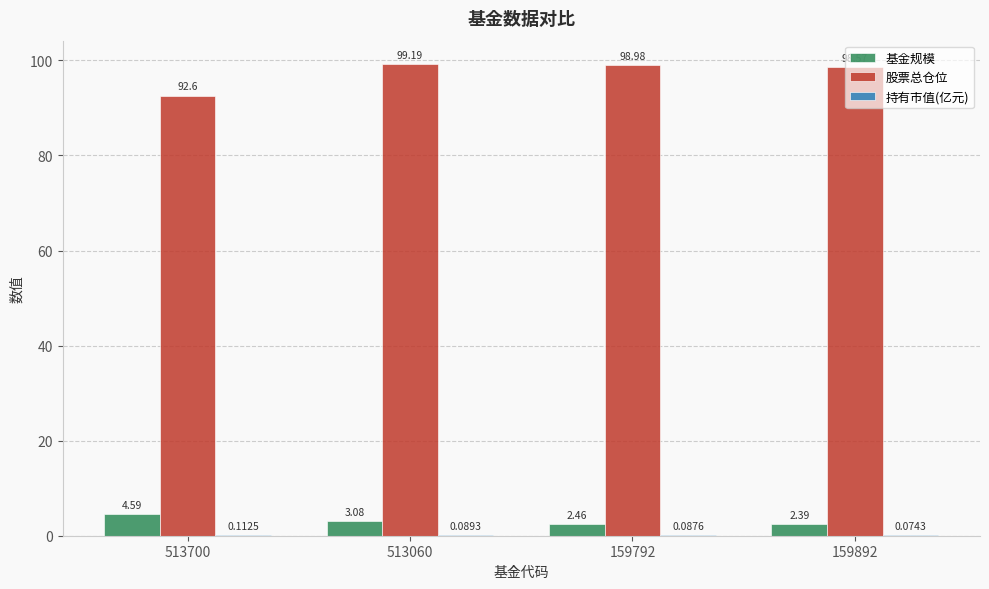

What is the sum of the 股票总仓位 values at 513700 and 513060?

191.8